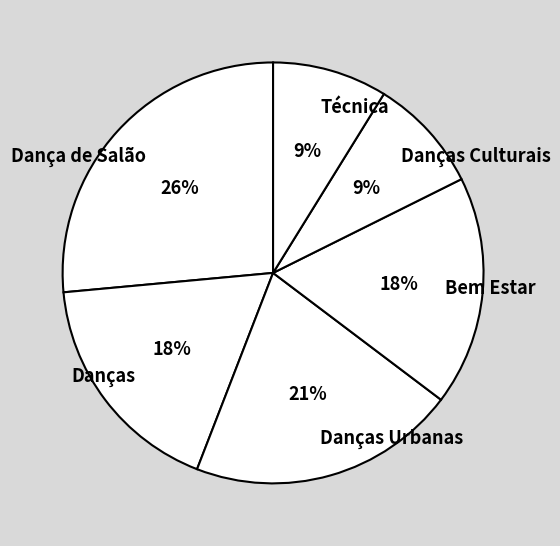

Count the number of slices in the pie.

6